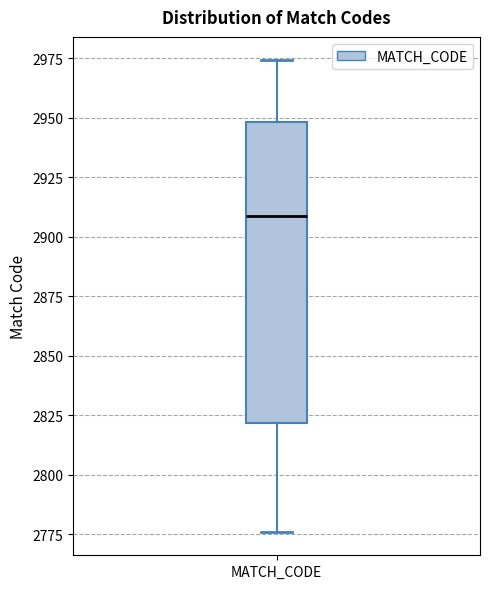

Read this box plot against the y-axis: the position of the median line, the range covered by the box, and the ends of both whiskers. The values are not printed on the chart, so give them approximately, as read against the axis.

median 2910, box 2820 to 2950, whiskers 2775 to 2975